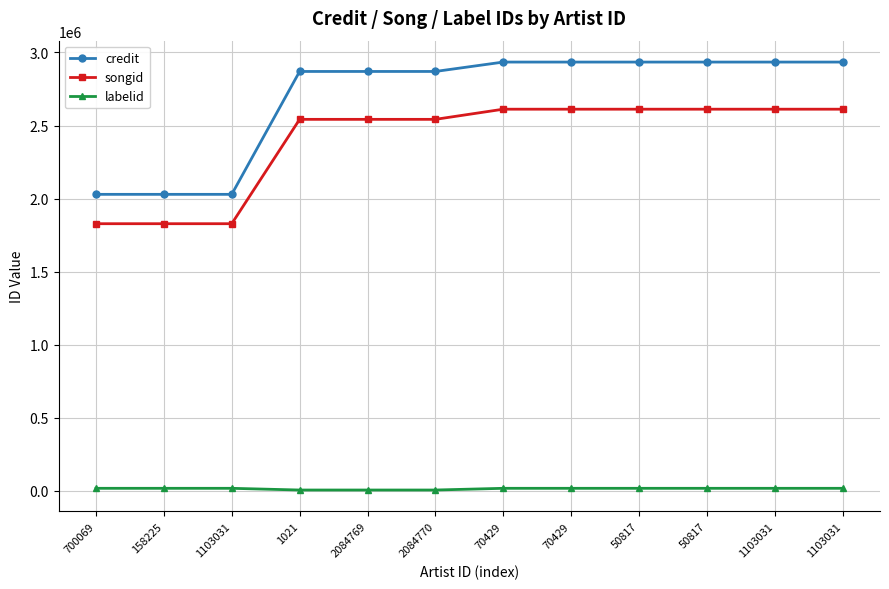

How many series are shown in this chart?

3